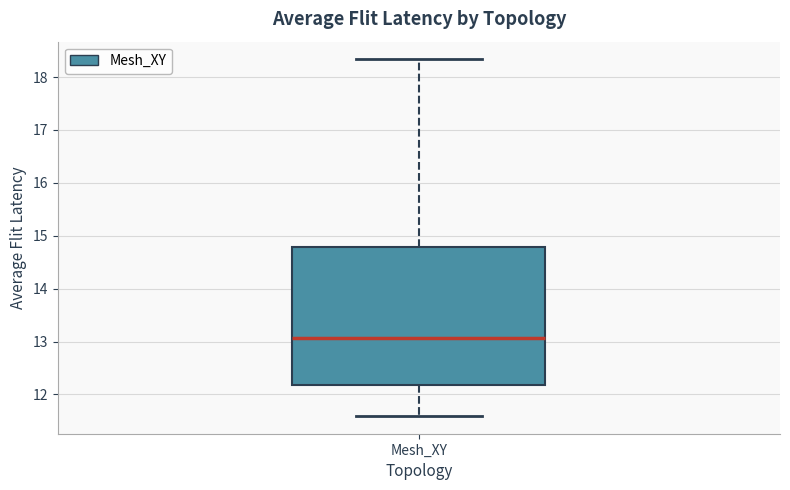

Read this box plot against the y-axis: the position of the median line, the range covered by the box, and the ends of both whiskers. The values are not printed on the chart, so give them approximately, as read against the axis.

median 13.1, box 12.2 to 14.8, whiskers 11.6 to 18.3